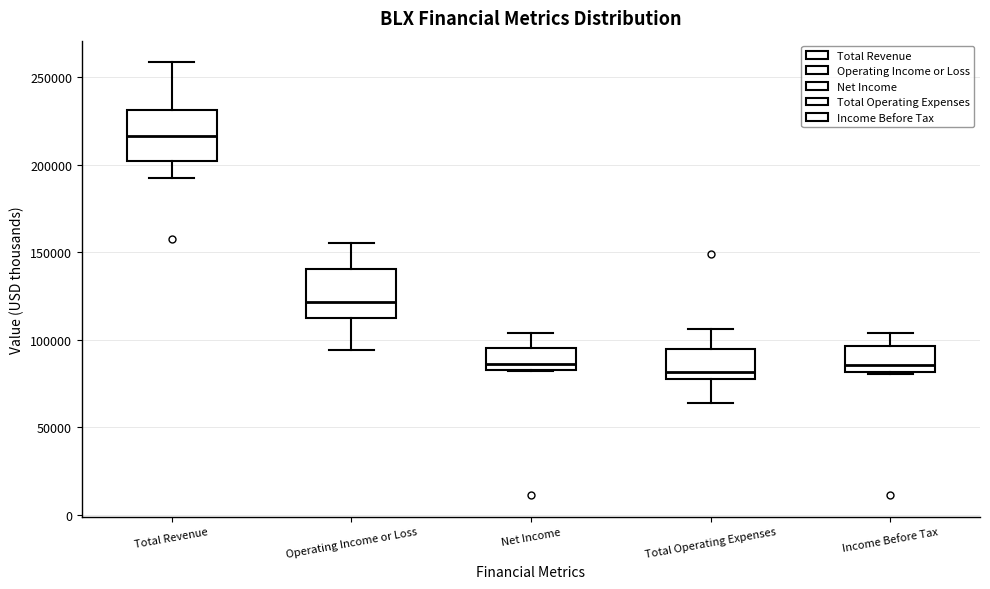

Reading left to right, transcribe this box plot: for each box, give where its median line is, the range the box spans, and where its two whiskers end, as read against the y-axis. The values are not printed on the chart, so give them approximately, as read against the axis.

Total Revenue: median 215000, box 200000 to 230000, whiskers 190000 to 260000
Operating Income or Loss: median 120000, box 110000 to 140000, whiskers 95000 to 155000
Net Income: median 85000 (just above the box's lower edge), box 85000 to 95000, whiskers 80000 to 105000
Total Operating Expenses: median 80000, box 75000 to 95000, whiskers 65000 to 105000
Income Before Tax: median 85000, box 80000 to 95000, whiskers 80000 to 105000